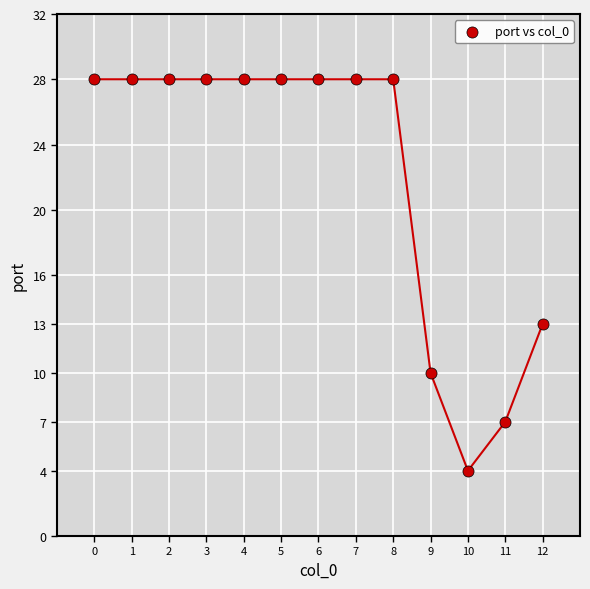

What is the range of Y values (max minus min)?

24